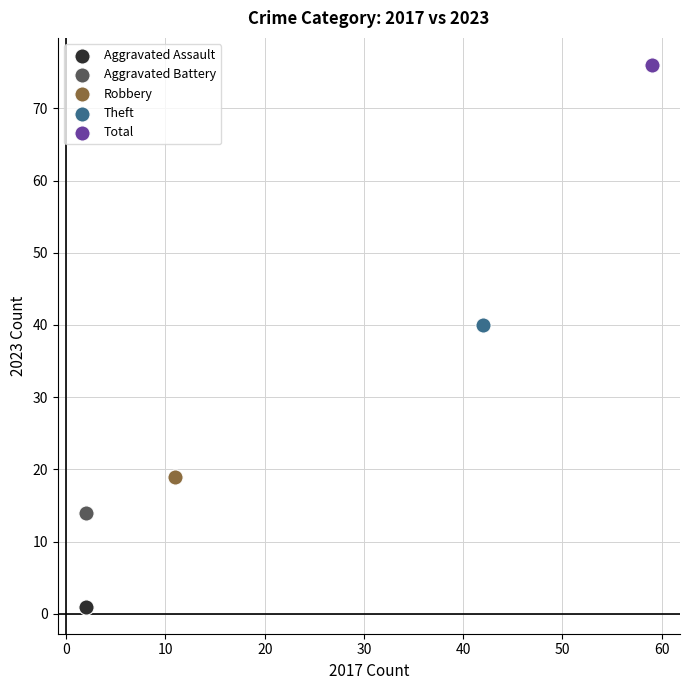

What are all the series names shown in the legend?

Aggravated Assault, Aggravated Battery, Robbery, Theft, Total